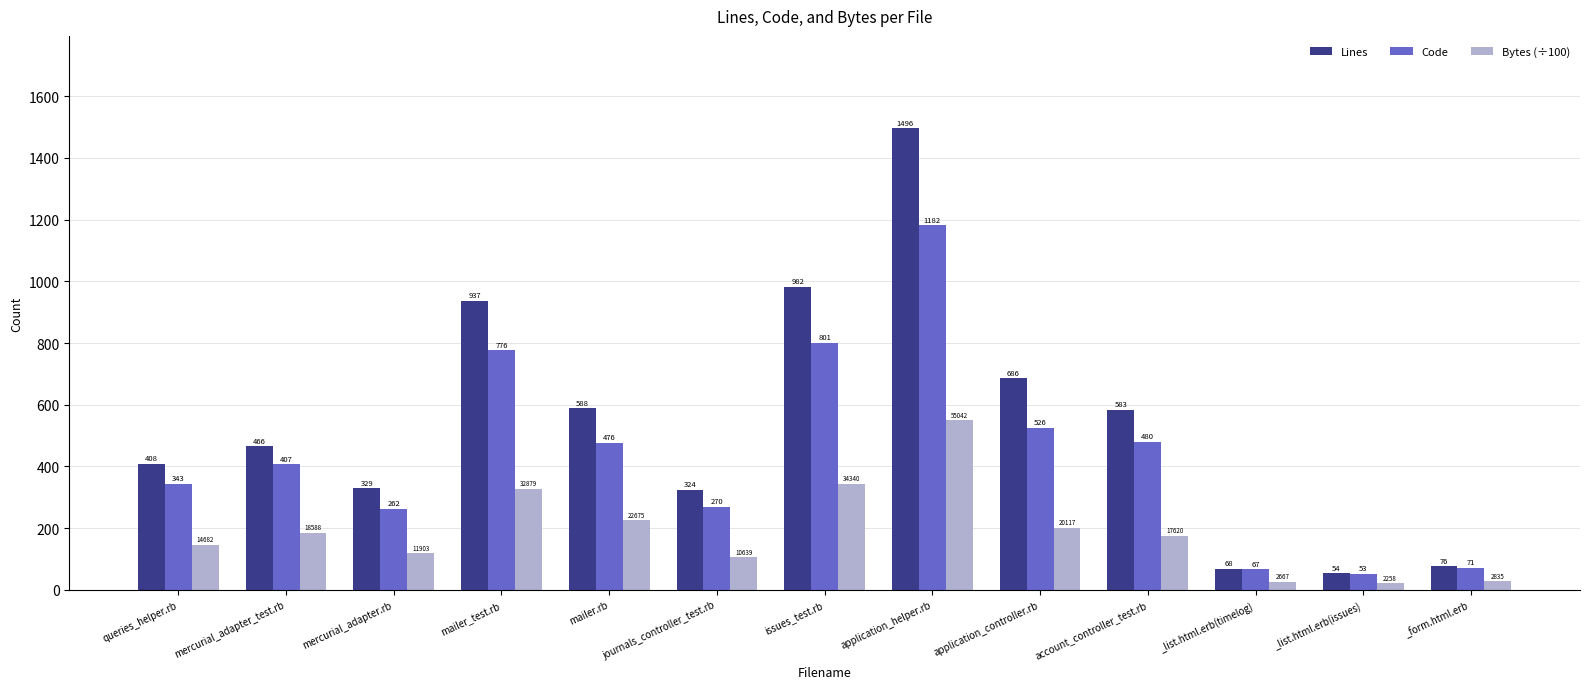

What is the sum of all Code values?

5714